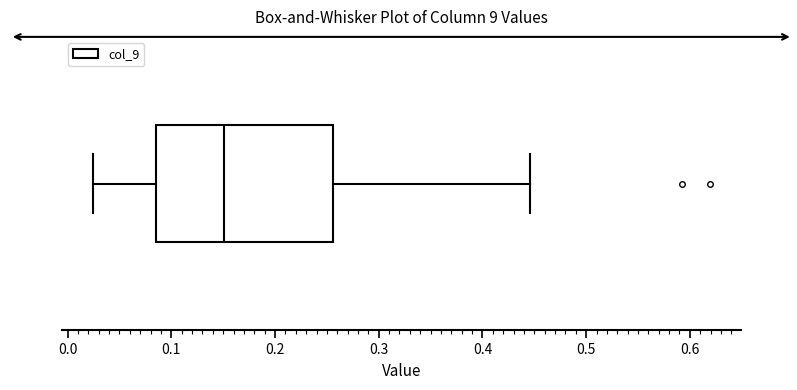

Where does the median line of the box sit on the x-axis? The values are not printed on the chart, so give them approximately, as read against the axis.

0.15